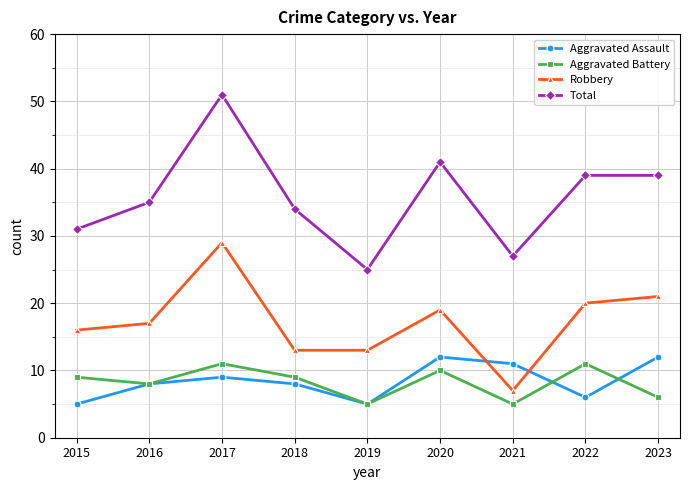

Is it true that Total equals 31 at 2015?

True